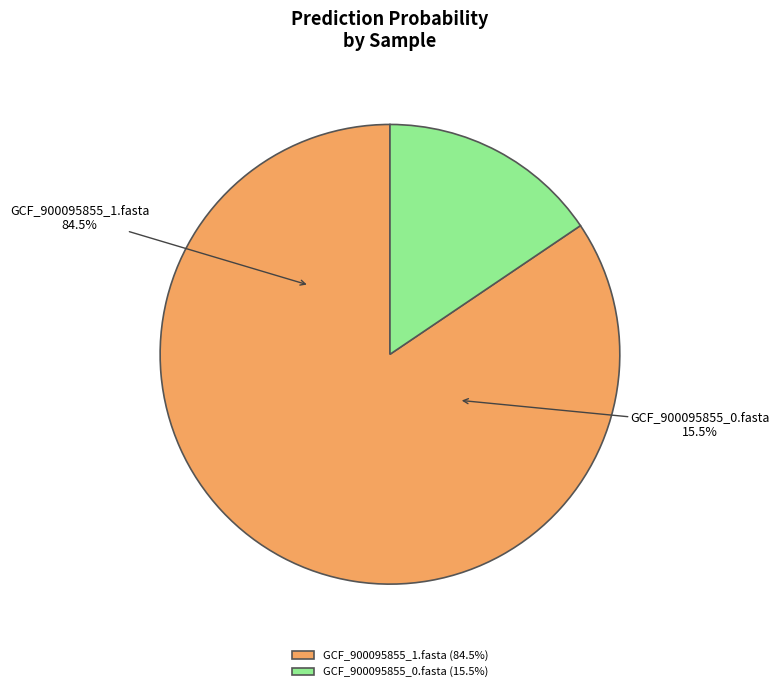

What percentage is the label_GCF_900095855_0.fasta slice, to the nearest percent?

16%